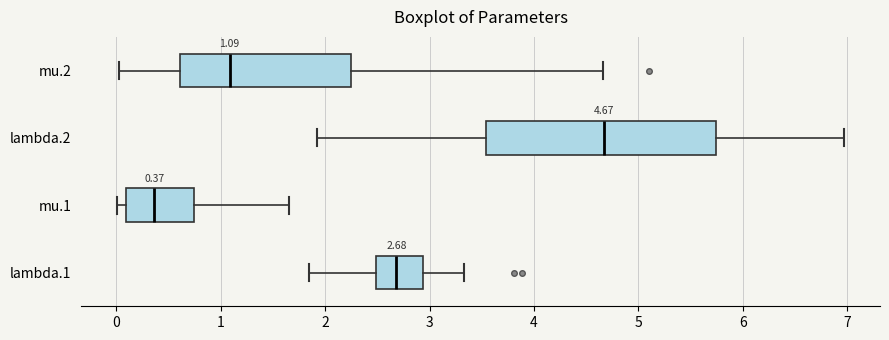

Comparing the boxes themselves (not the whiskers), which one is the widest?

lambda.2